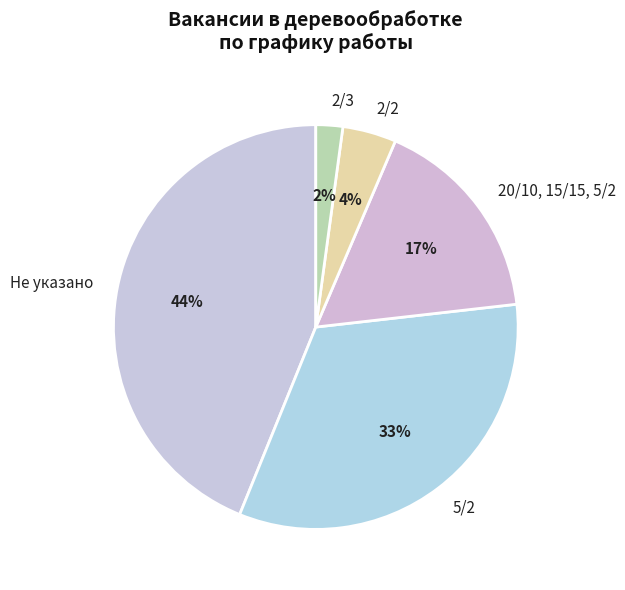

What is the smallest slice in the pie chart?

2/3